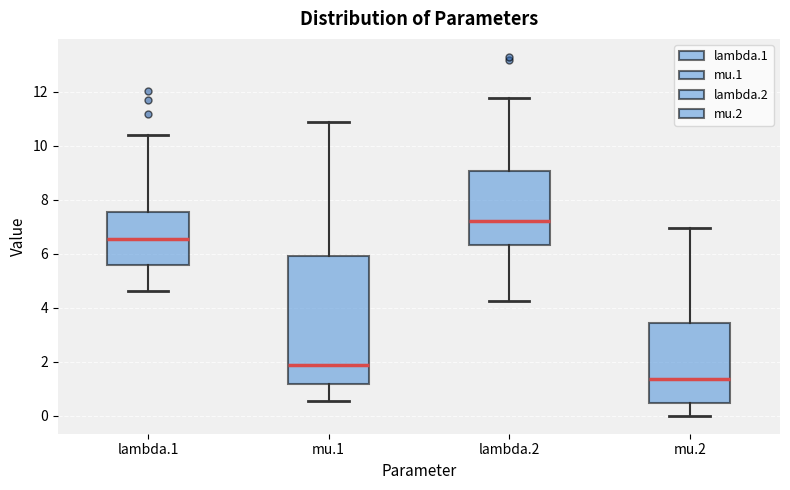

Reading left to right, transcribe this box plot: for each box, give where its median line is, the range the box spans, and where its two whiskers end, as read against the y-axis. The values are not printed on the chart, so give them approximately, as read against the axis.

lambda.1: median 6.6, box 5.6 to 7.6, whiskers 4.6 to 10.4
mu.1: median 1.8, box 1.2 to 6.0, whiskers 0.6 to 10.8
lambda.2: median 7.2, box 6.4 to 9.0, whiskers 4.2 to 11.8
mu.2: median 1.4, box 0.4 to 3.4, whiskers 0.0 to 7.0